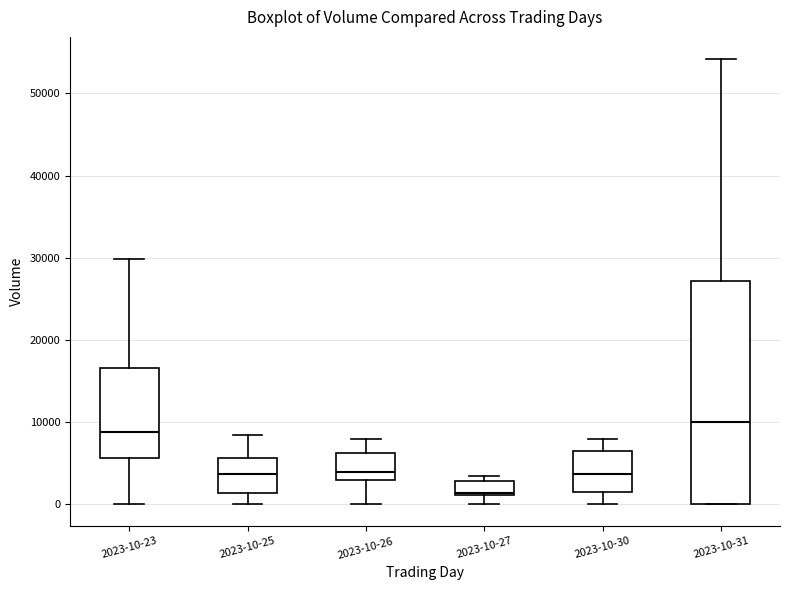

Which box has the highest median line?

2023-10-31